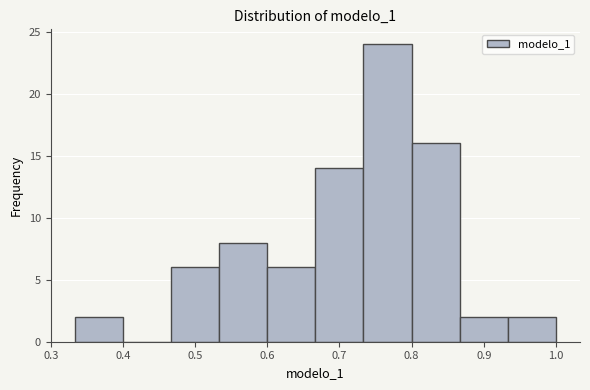

What is the height of the bar covering 0.73 to 0.80 on the x-axis? Neither the bar edges nor the heights are printed on the chart, so give them approximately, as read against the axes.

24